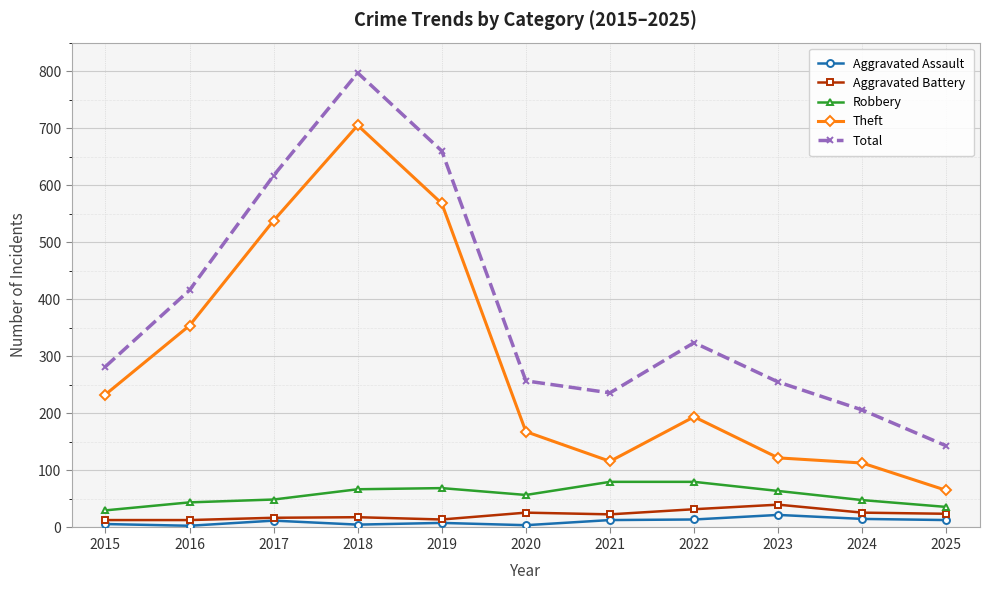

At how many categories does at least one series exceed 364?

4